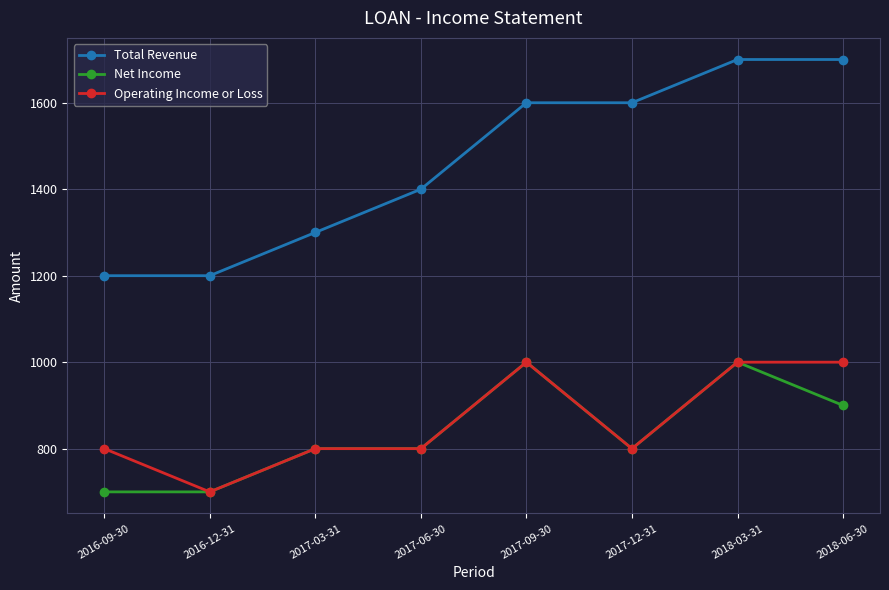

Which series has the widest spread of values?

Total Revenue